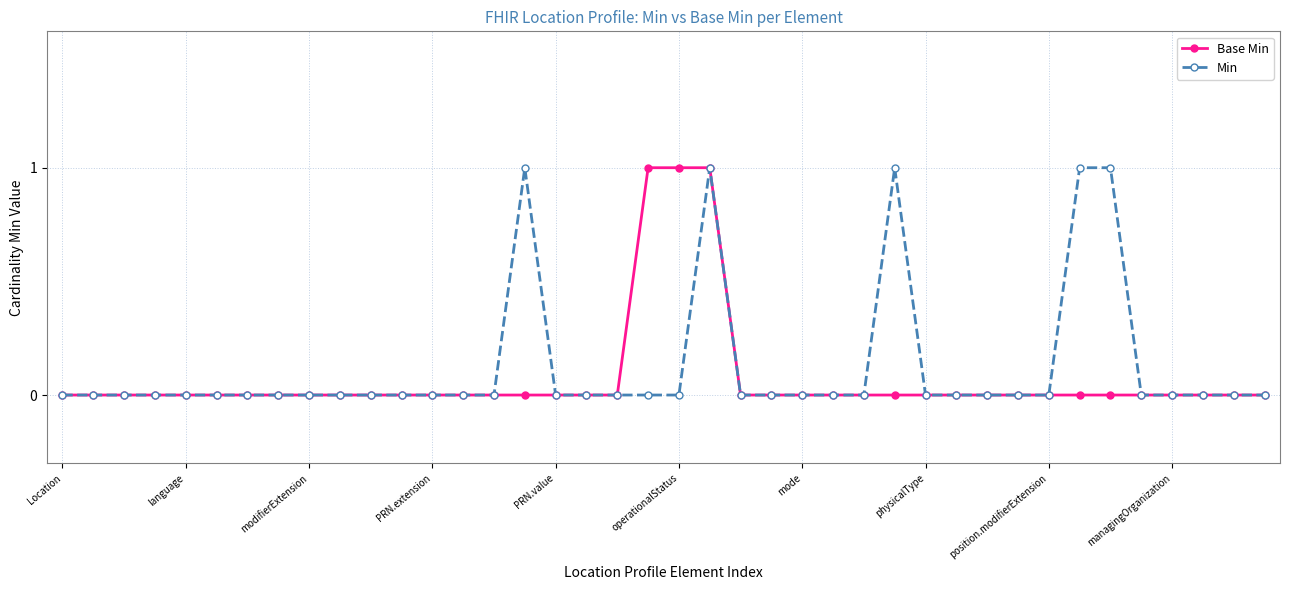

What is the maximum value for Base Min?

1